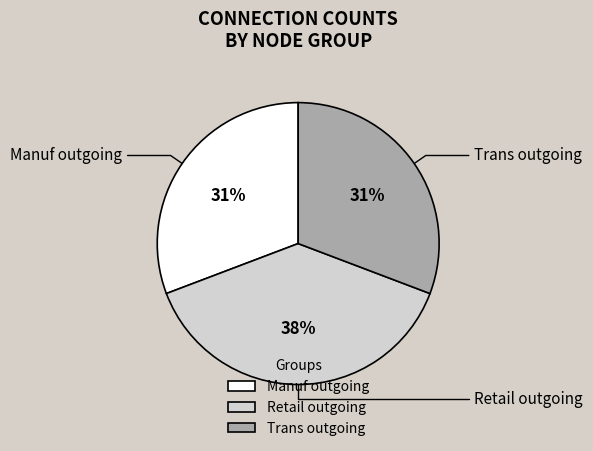

Is it true that Retail outgoing is 38% of the pie?

True